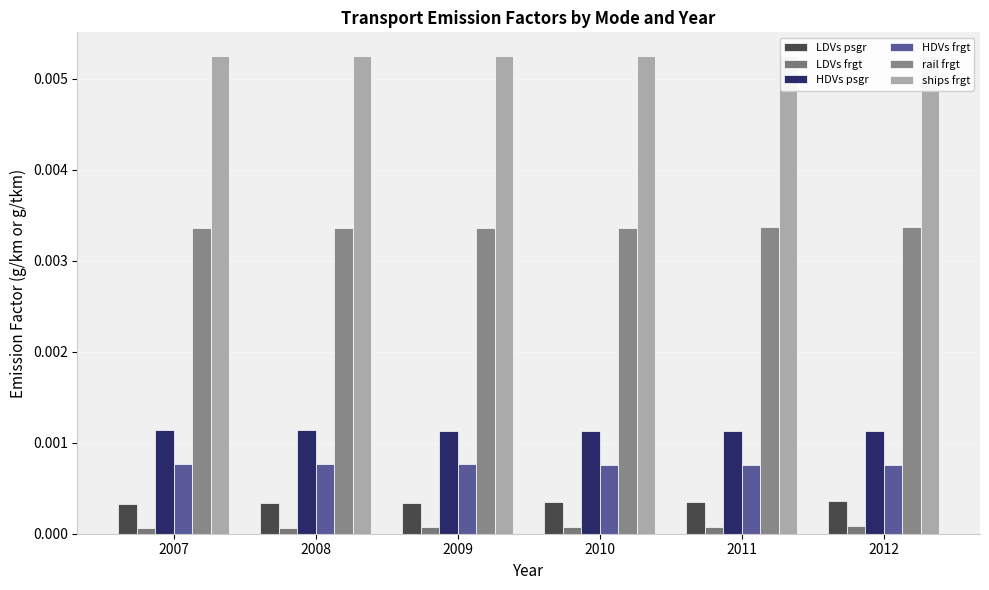

True or false: rail frgt has a value of 0.0 at 2012.

True